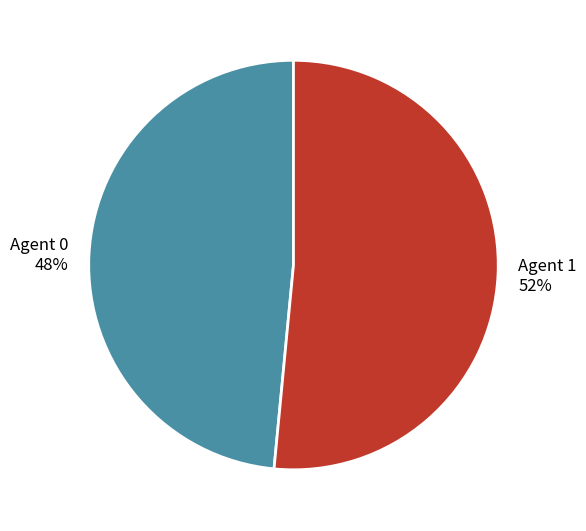

To the nearest percent, what is the average slice percentage?

50%